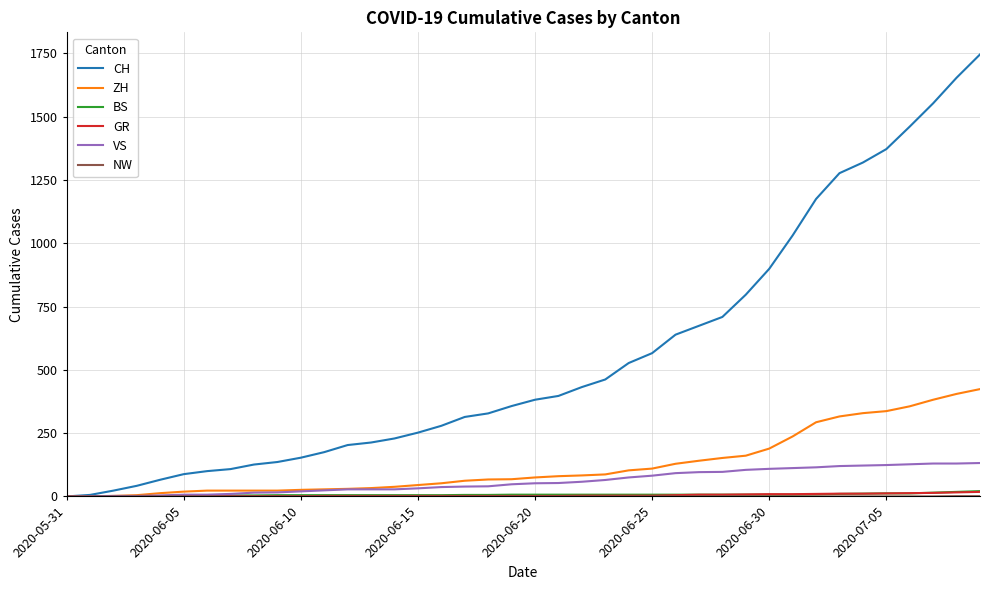

Which series has the largest total across all categories?

CH